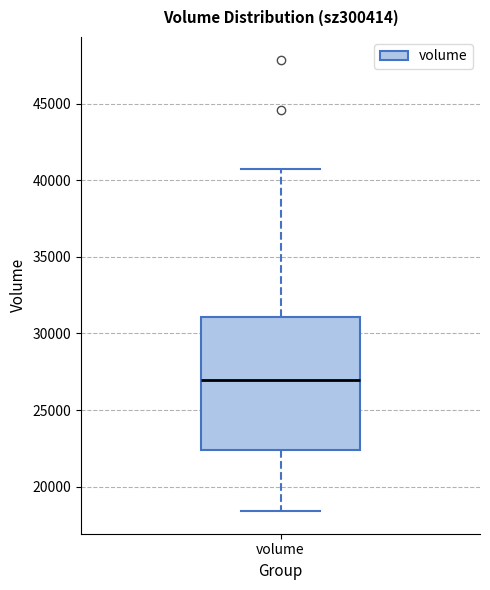

Transcribe this box plot: give where the median line is, the range the box spans, and where the two whiskers end, as read against the y-axis. The values are not printed on the chart, so give them approximately, as read against the axis.

median 27000, box 22500 to 31000, whiskers 18500 to 41000